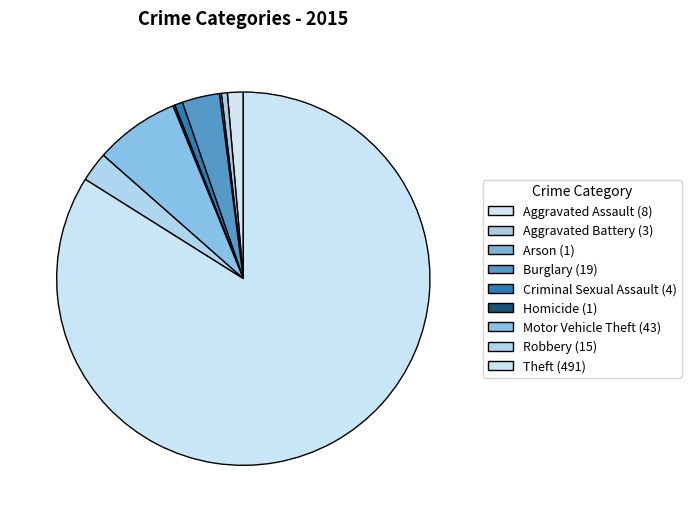

To the nearest percent, what portion does Robbery represent?

3%